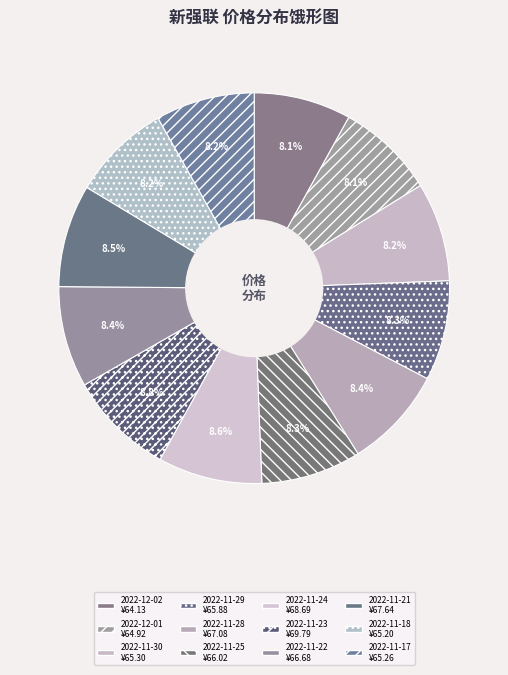

Count the number of slices in the pie.

12